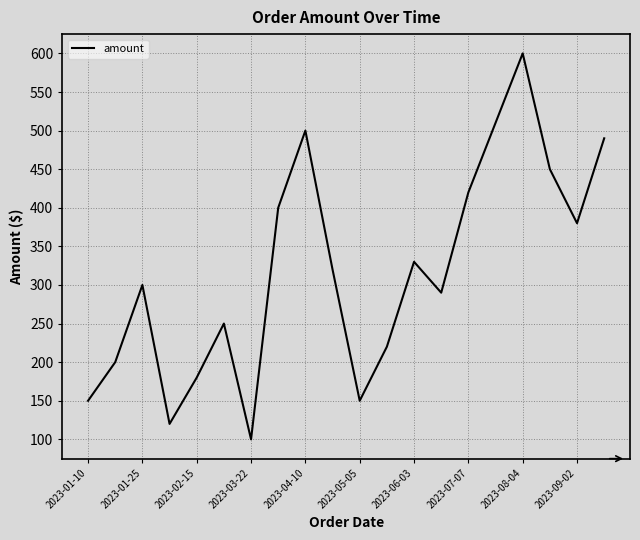

What is the smallest value displayed?

100